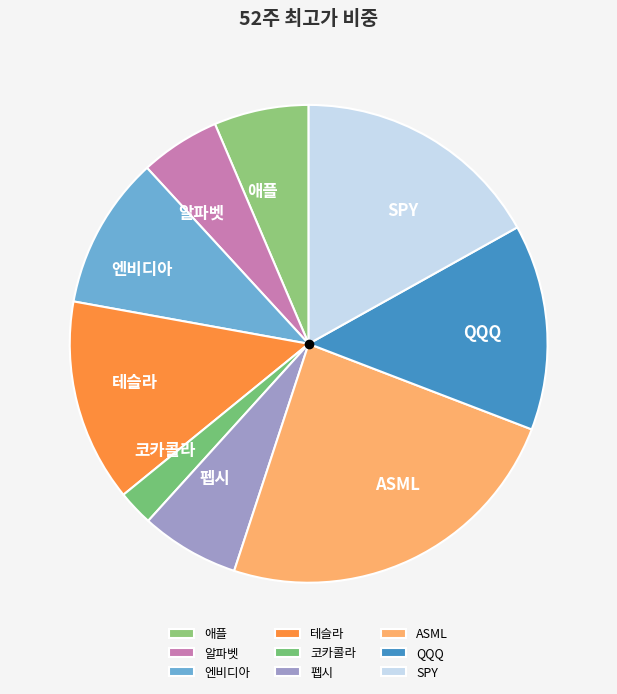

How many slices are in this pie chart?

9